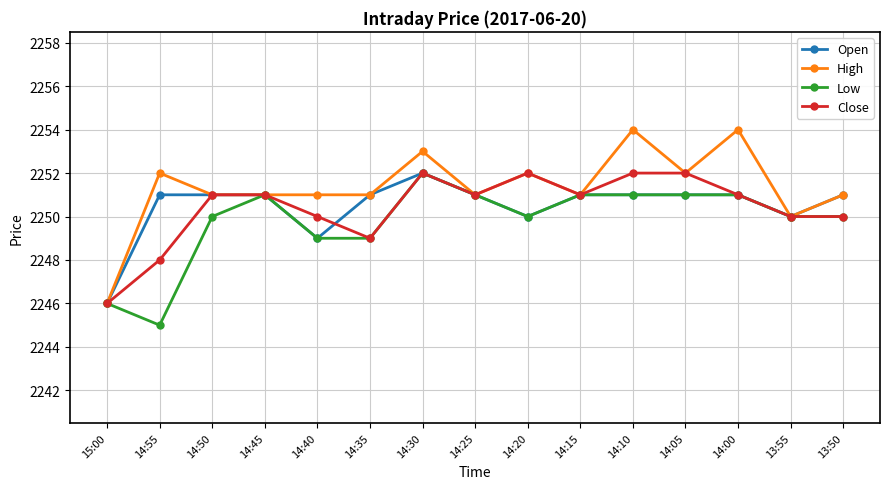

Where is the first local minimum for Close?

14:35